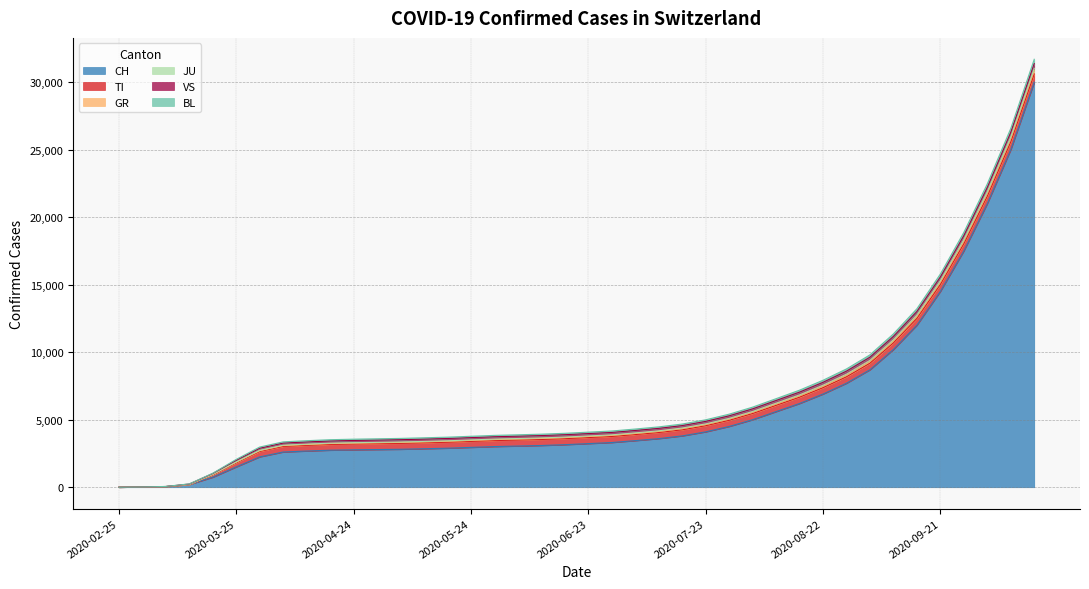

What is the difference between the maximum and second lowest values in the VS series?

362